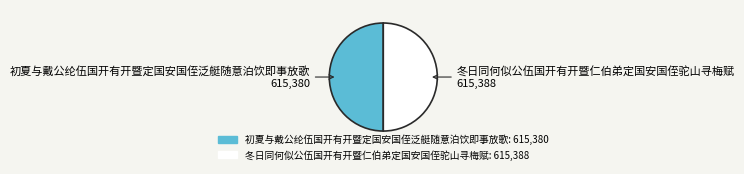

Do 冬日同何似公伍国开有开暨仁伯弟定国安国侄驼山寻梅赋 and 初夏与戴公纶伍国开有开暨定国安国侄泛艇随意泊饮即事放歌 together represent more than half of the pie?

Yes